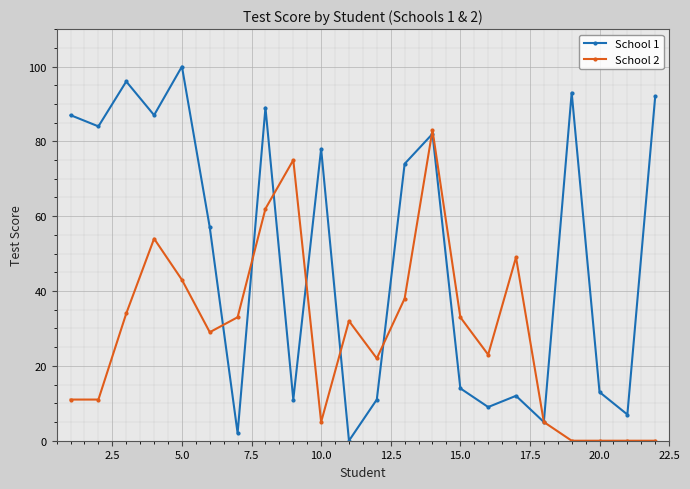

What is the difference between the maximum and minimum values in the School 1 series?

100